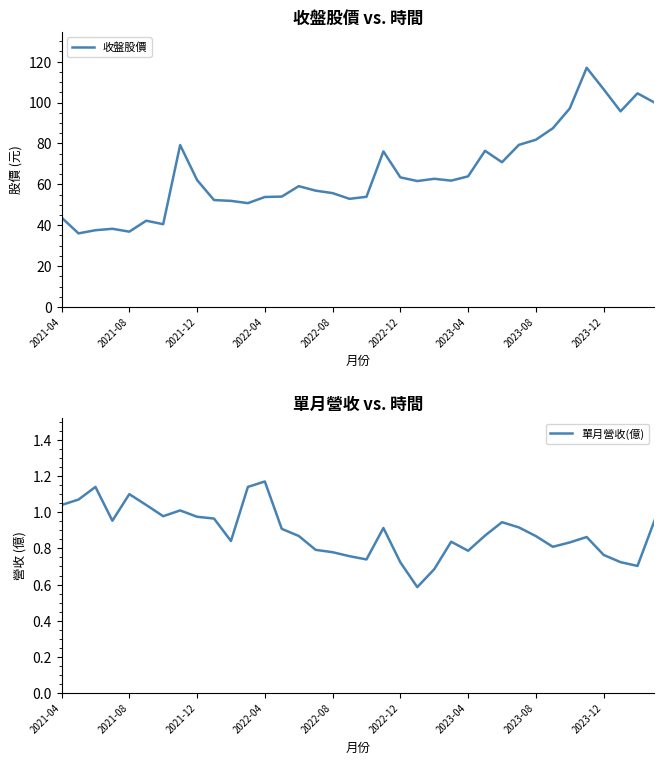

True or false: 收盤股價 and 單月營收(億) cross at least once.

False